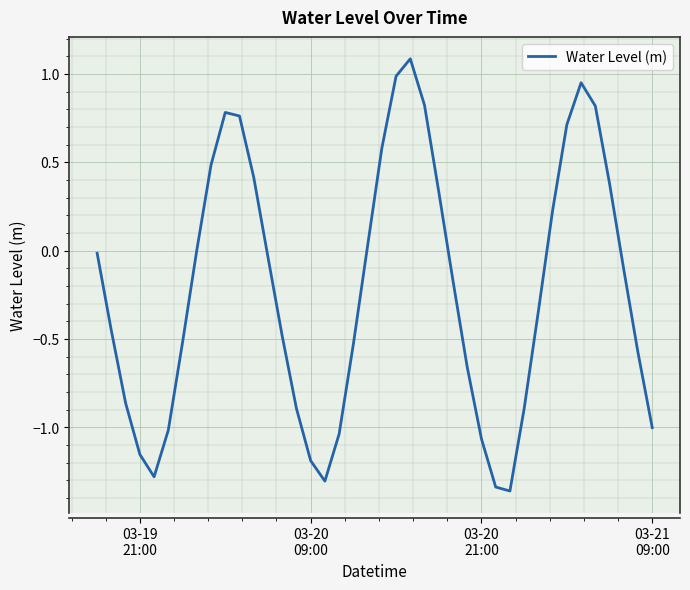

What is the maximum value shown in the chart?

1.1